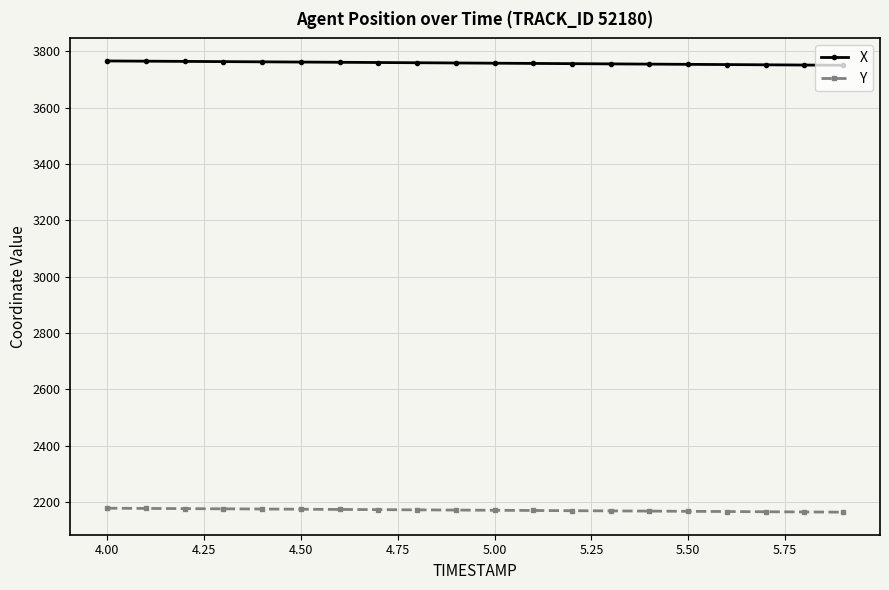

Rank the series by their maximum value, from lowest to highest.

Y, X